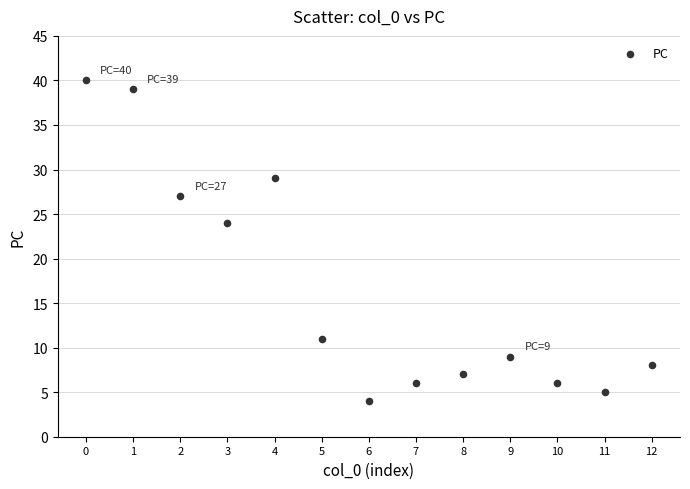

What is the range of Y values (max minus min)?

36